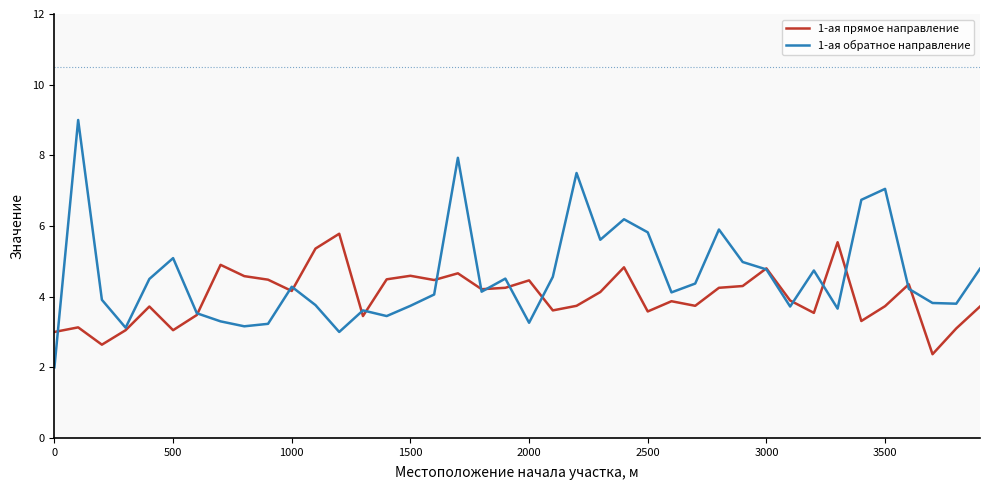

List the series in order of their overall mean, highest first.

1-ая обратное направление, 1-ая прямое направление